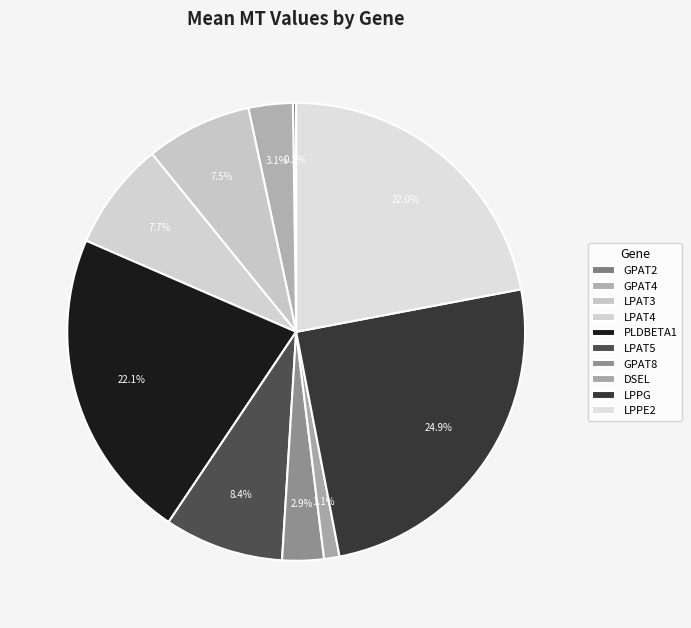

What is the total percentage of GPAT2 and GPAT4?

3.3%